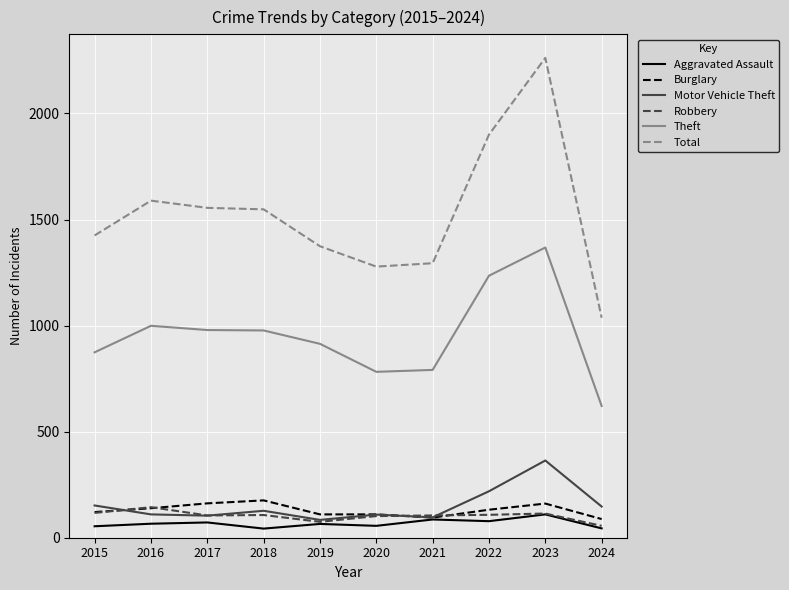

What is the sum of all Theft values?

9540